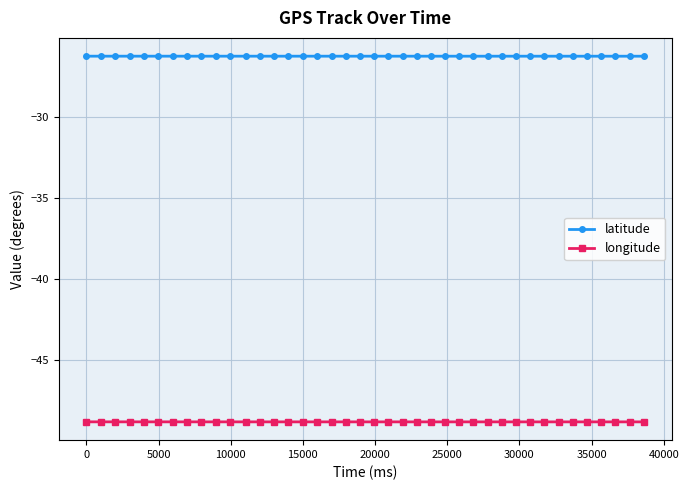

Does the chart have visible grid lines?

Yes